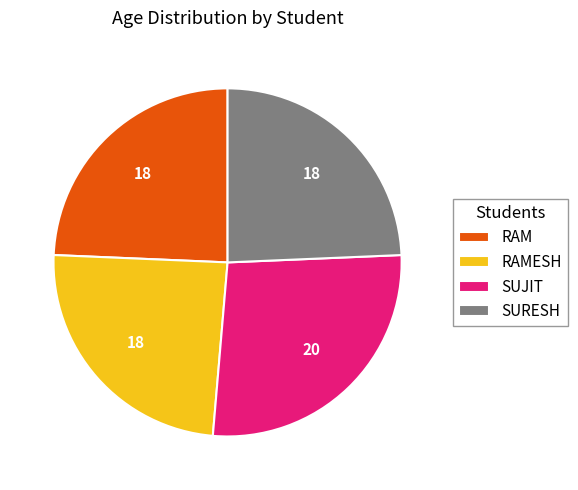

Which slice is the largest?

SUJIT